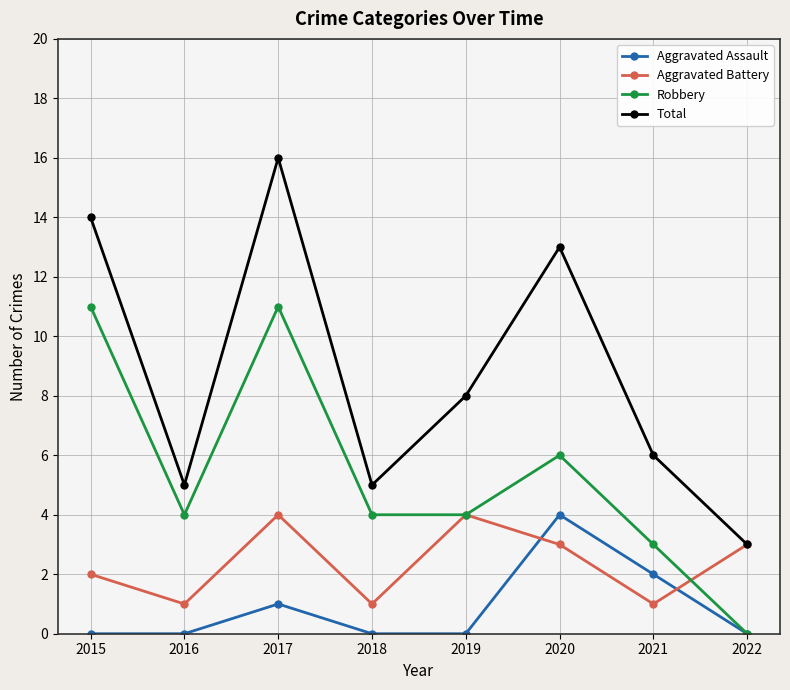

What is the highest value of the Total series?

16